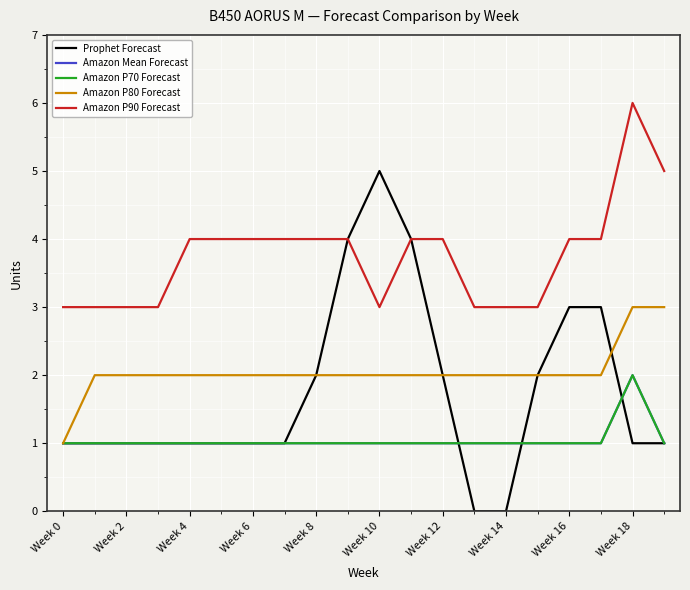

What is the value of the Prophet Forecast point at the 17th from the left?

3